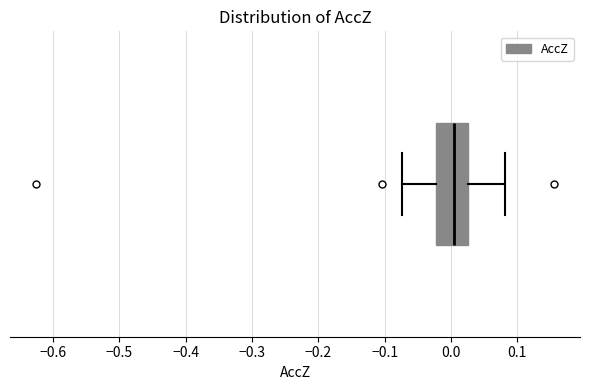

Where does the median line of the box sit on the x-axis? The values are not printed on the chart, so give them approximately, as read against the axis.

0.00